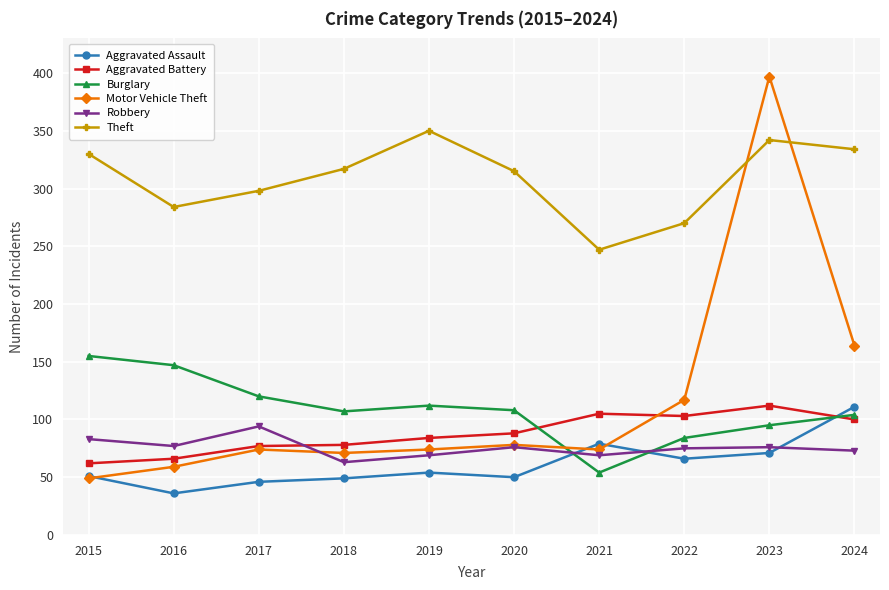

Does the chart display data point markers on the line(s)?

Yes